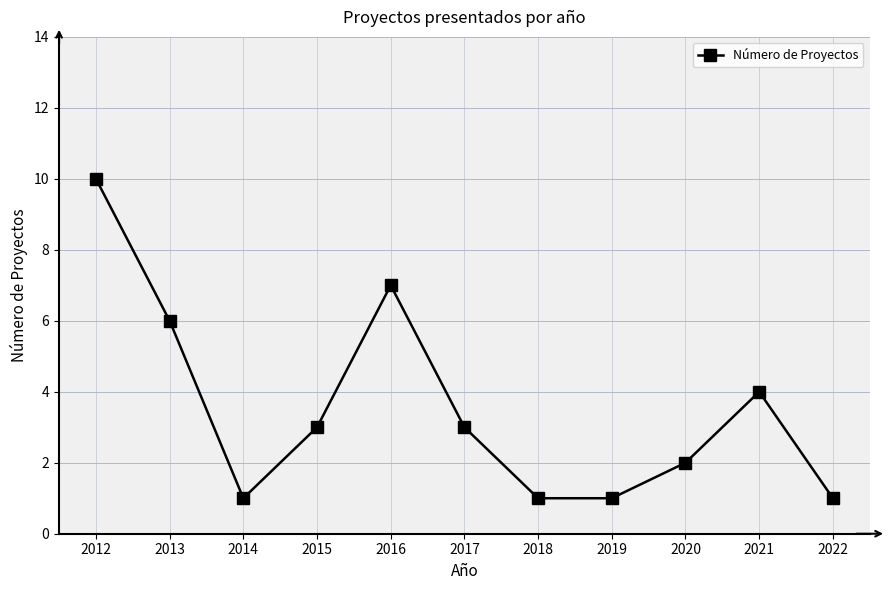

The chart shows a value of 3 at 2015. True or false?

True